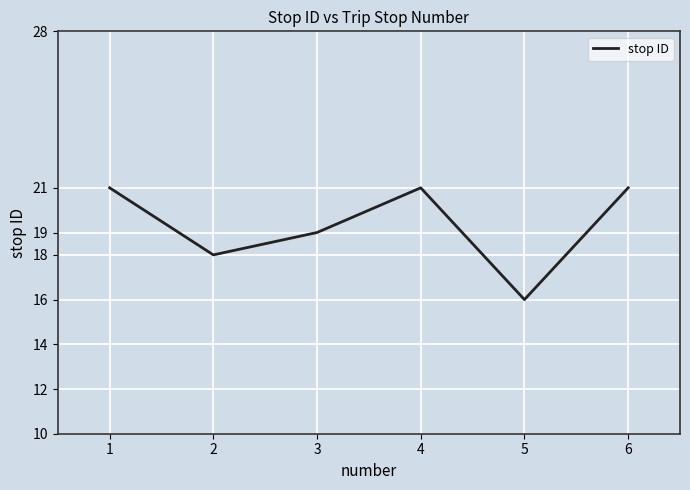

The chart shows a value of 21 at 1. True or false?

True